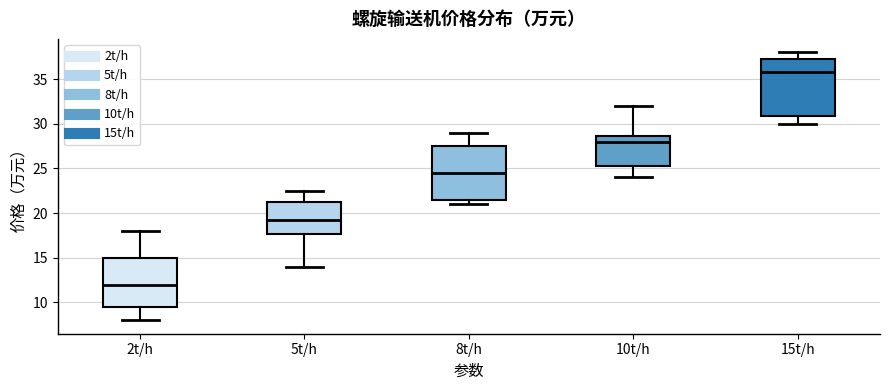

Where is the upper edge of the box for 15t/h on the y-axis? The values are not printed on the chart, so give them approximately, as read against the axis.

37.5